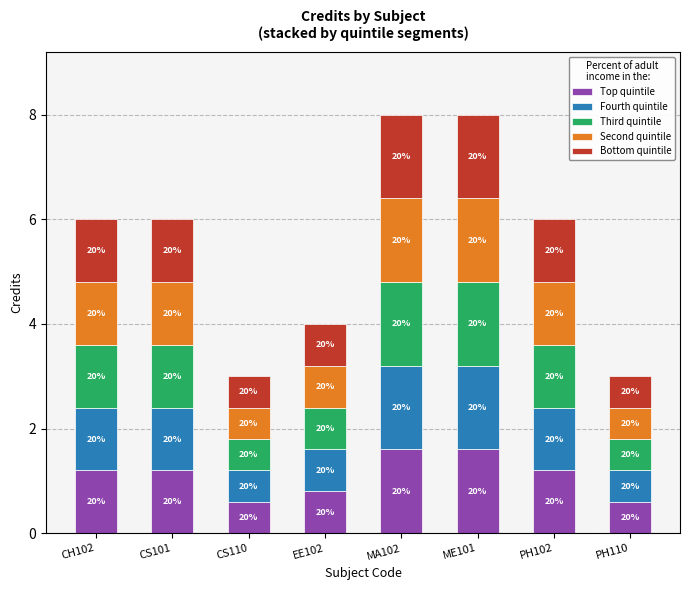

List the labels in order of Top quintile value, largest first.

MA102, ME101, CH102, CS101, PH102, EE102, CS110, PH110